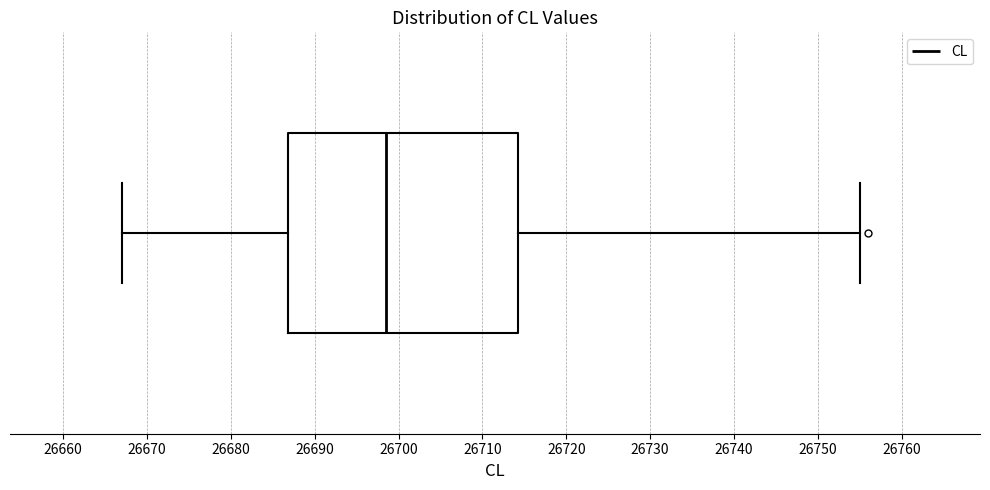

Read this box plot against the x-axis: the position of the median line, the range covered by the box, and the ends of both whiskers. The values are not printed on the chart, so give them approximately, as read against the axis.

median 26699, box 26687 to 26714, whiskers 26667 to 26755